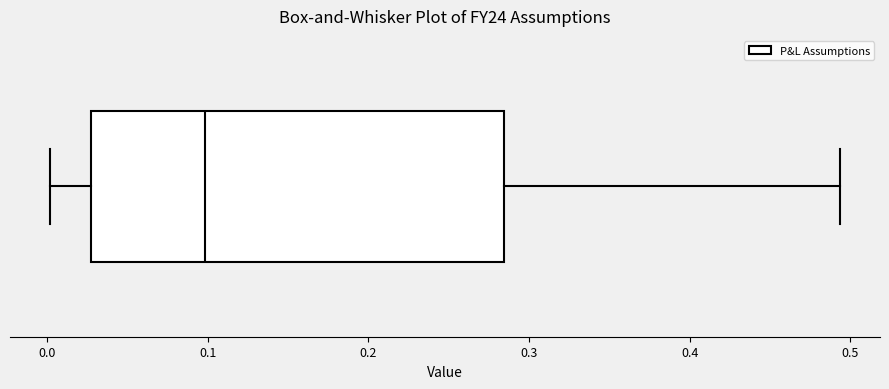

Transcribe this box plot: give where the median line is, the range the box spans, and where the two whiskers end, as read against the x-axis. The values are not printed on the chart, so give them approximately, as read against the axis.

median 0.10, box 0.03 to 0.28, whiskers 0.00 to 0.49